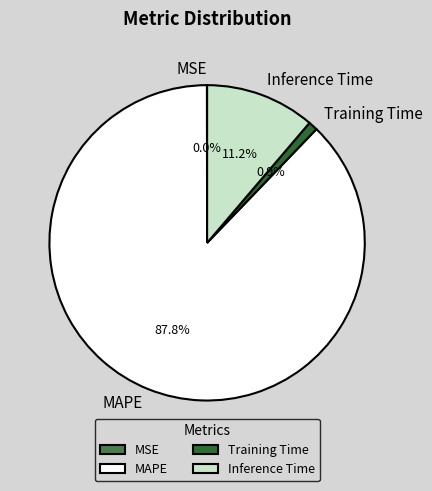

Do MAPE and Inference Time together represent more than half of the pie?

Yes